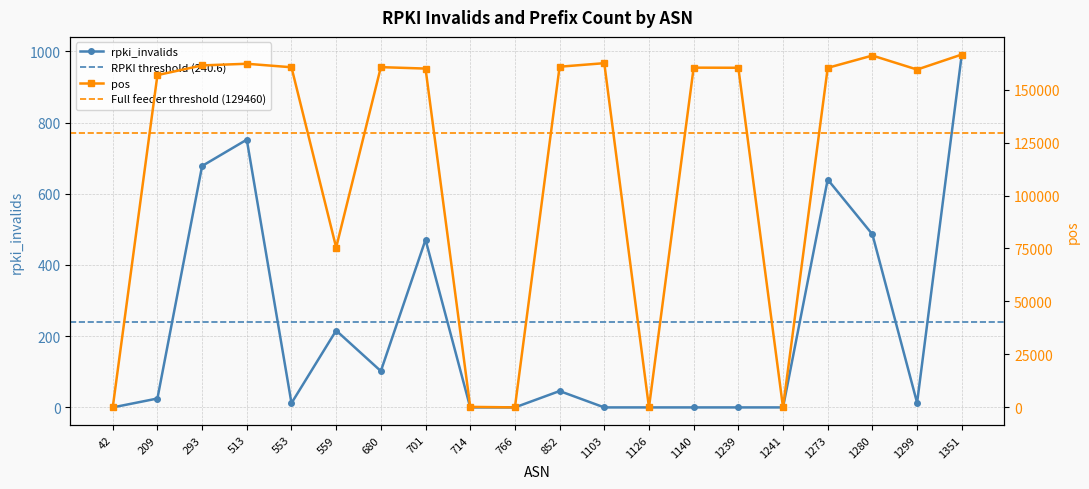

Does the chart display data point markers on the line(s)?

Yes